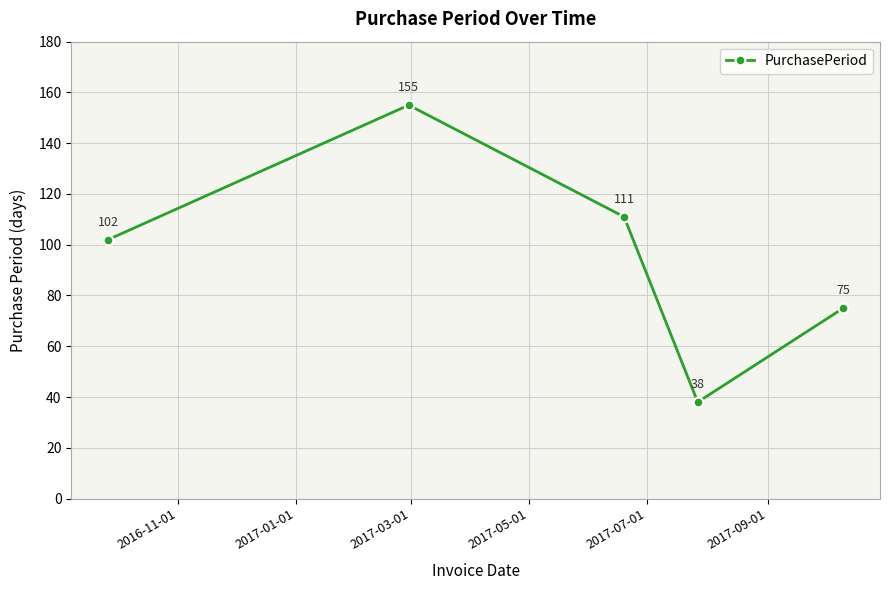

What is the value of the 3rd point from the left?

111